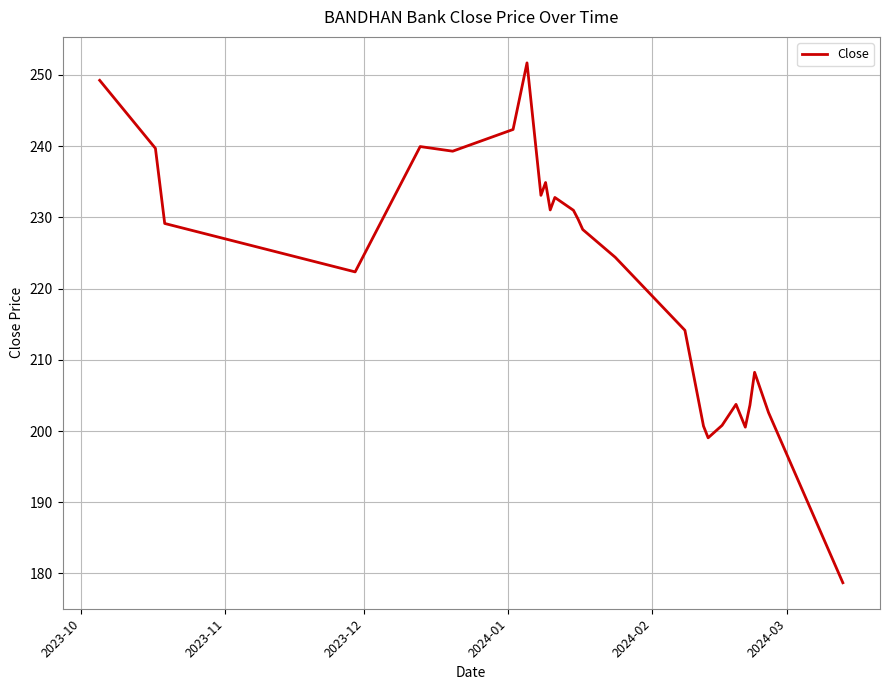

How many interior local valleys (lower than both neighbors) does the data have?

6